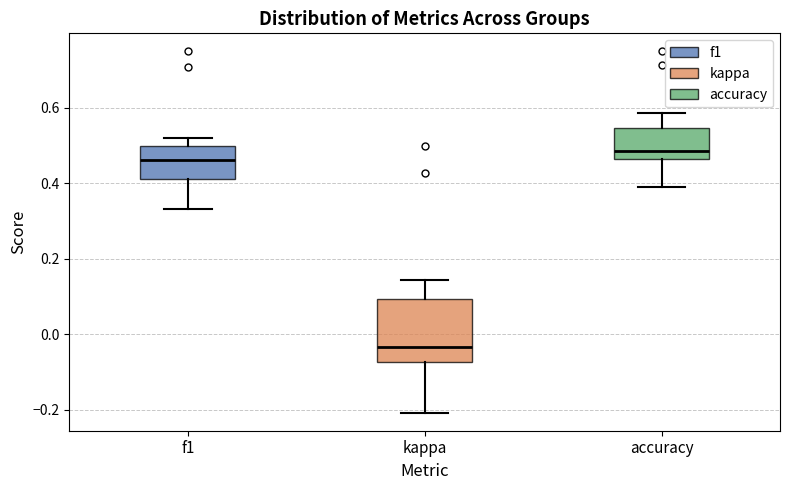

Reading left to right, read every box against the y-axis: the position of its median line, the range the box covers, and the ends of its whiskers. The values are not printed on the chart, so give them approximately, as read against the axis.

f1: median 0.46, box 0.42 to 0.50, whiskers 0.34 to 0.52
kappa: median -0.04, box -0.08 to 0.10, whiskers -0.20 to 0.14
accuracy: median 0.48, box 0.46 to 0.54, whiskers 0.38 to 0.58